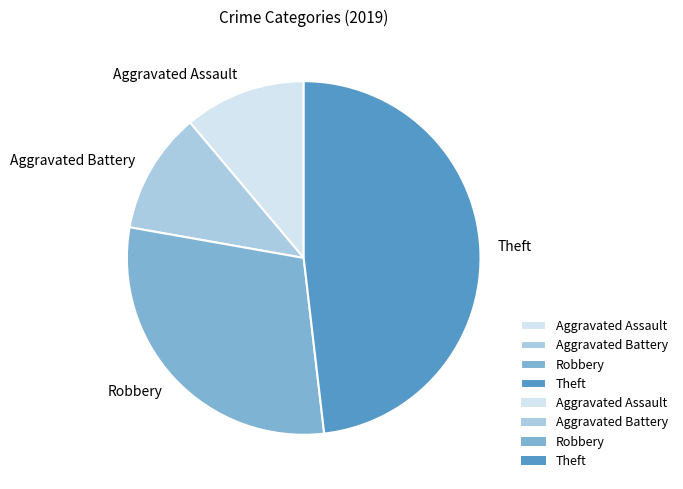

How many segments does this pie chart have?

4